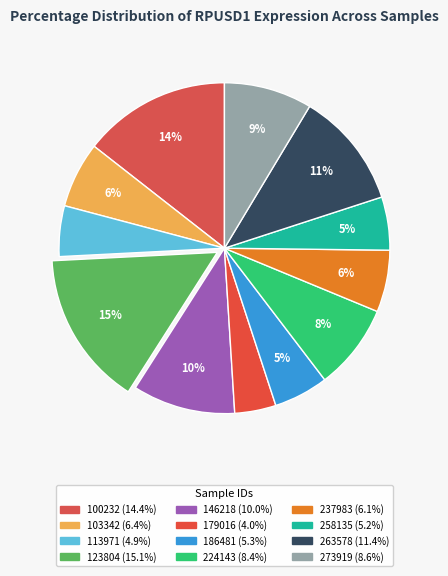

To the nearest percent, what is the combined percentage of 100232 and 237983?

20%